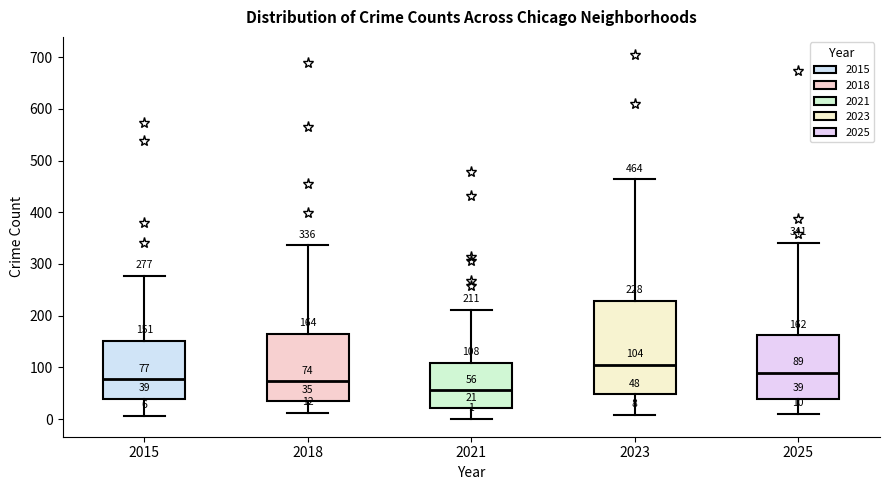

Which box has the highest median line?

2023